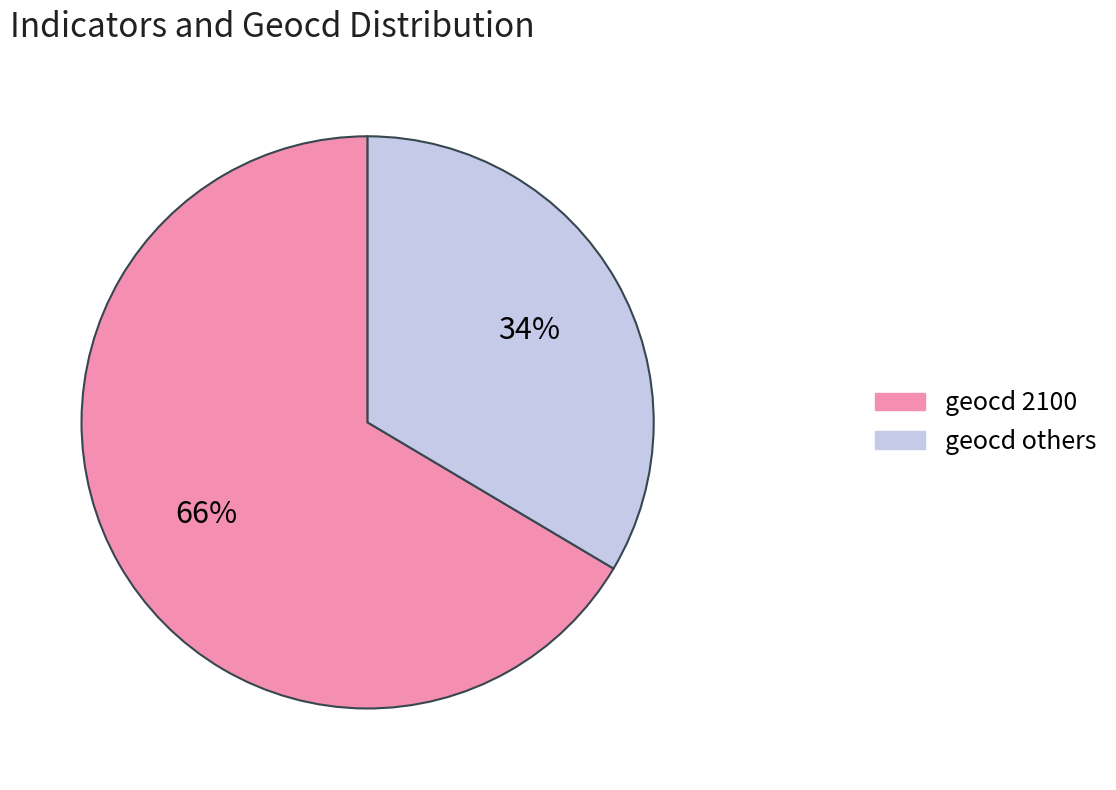

Is there any slice that represents more than half of the pie?

Yes